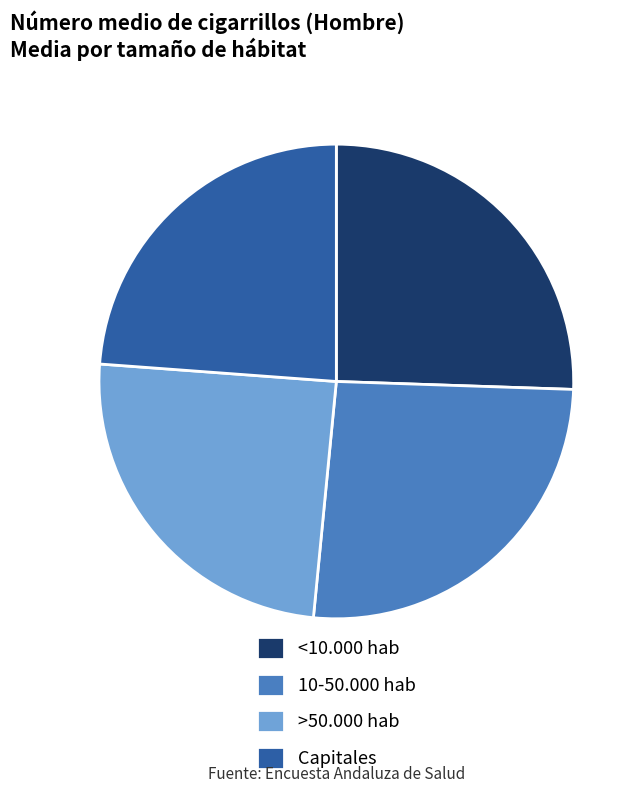

What is the smallest slice in the pie chart?

Capitales